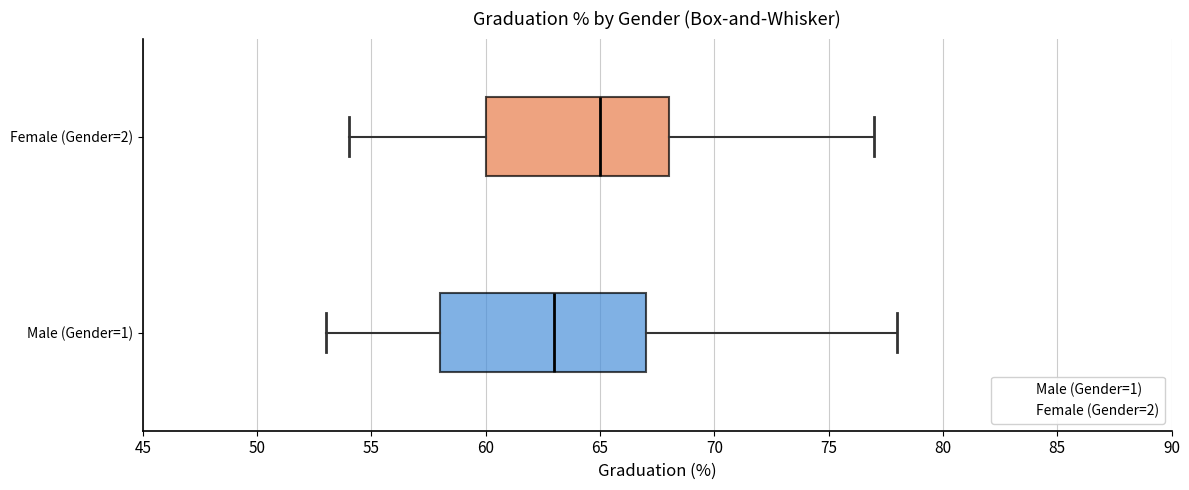

Comparing the boxes themselves (not the whiskers), which one is the widest?

Male (Gender=1)